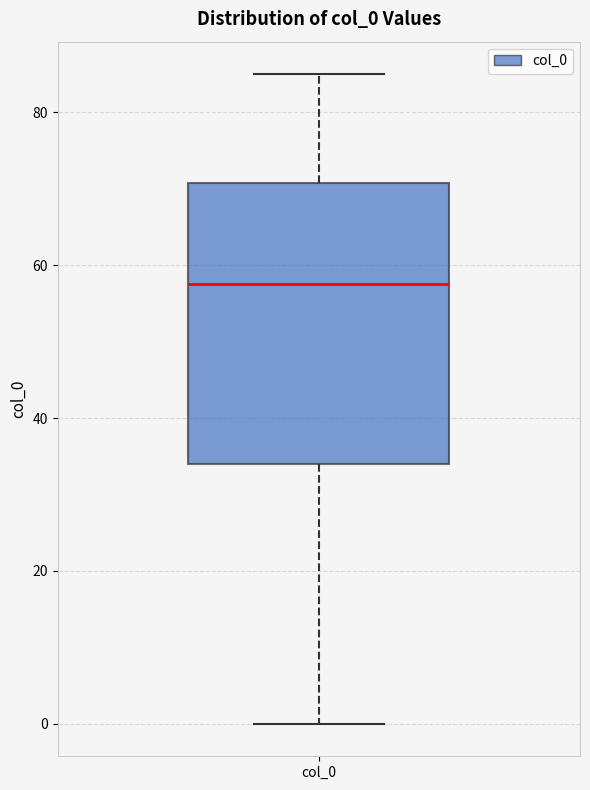

Transcribe this box plot: give where the median line is, the range the box spans, and where the two whiskers end, as read against the y-axis. The values are not printed on the chart, so give them approximately, as read against the axis.

median 58, box 34 to 70, whiskers 0 to 86